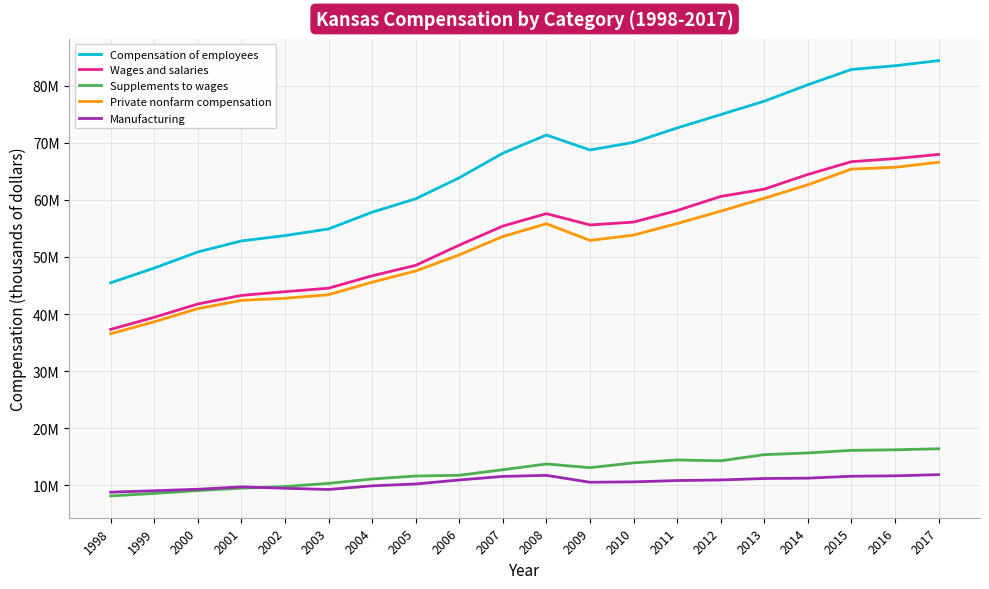

At which category does Supplements to wages reach its first local peak?

2008